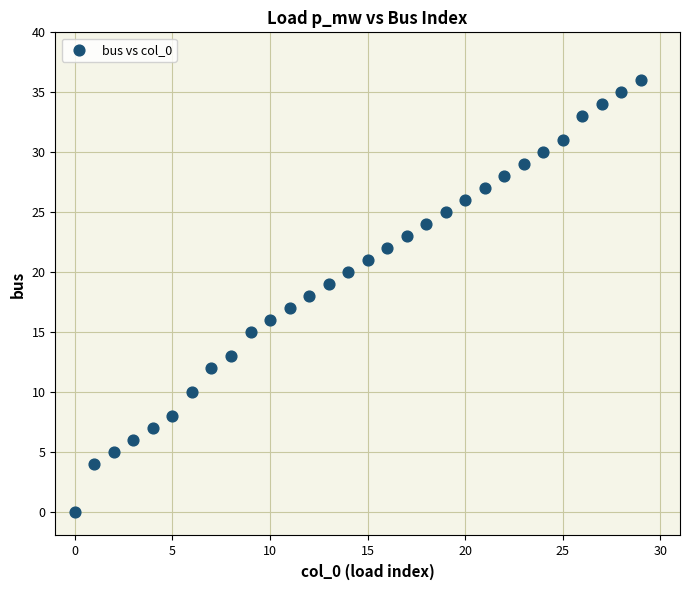

What is the range of Y values (max minus min)?

36